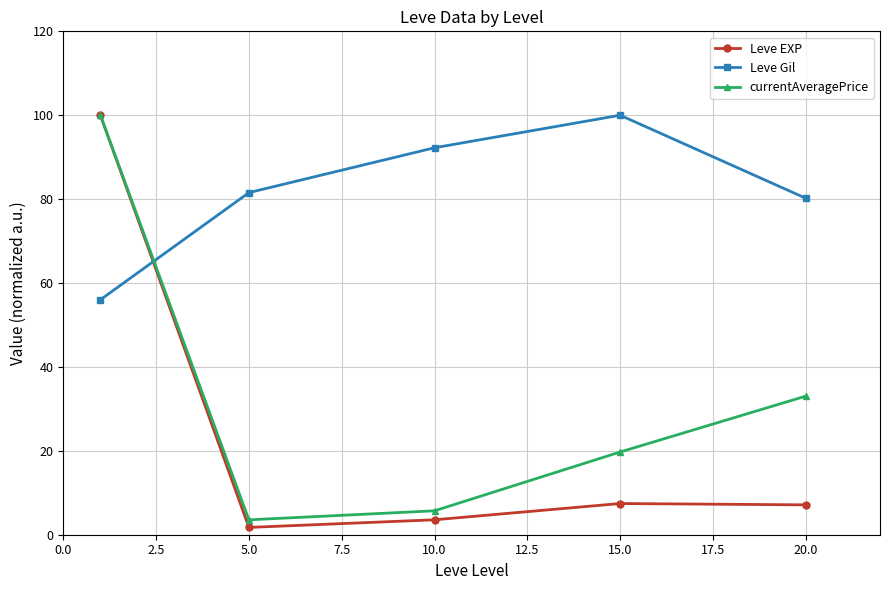

Which series has the largest total across all categories?

Leve Gil